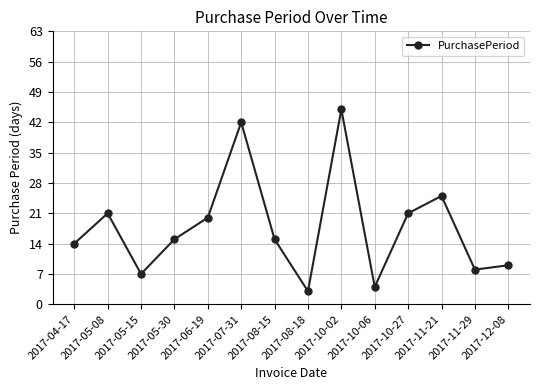

What is the sum of the values at 2017-10-02 and 2017-06-19?

65